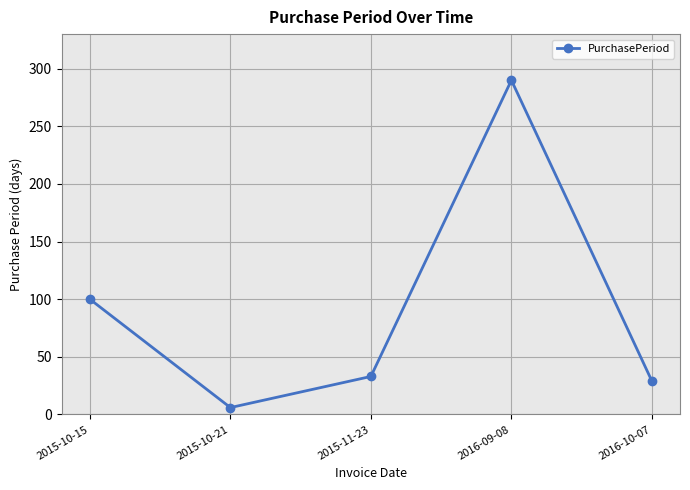

Which category has the highest value across all series?

2016-09-08